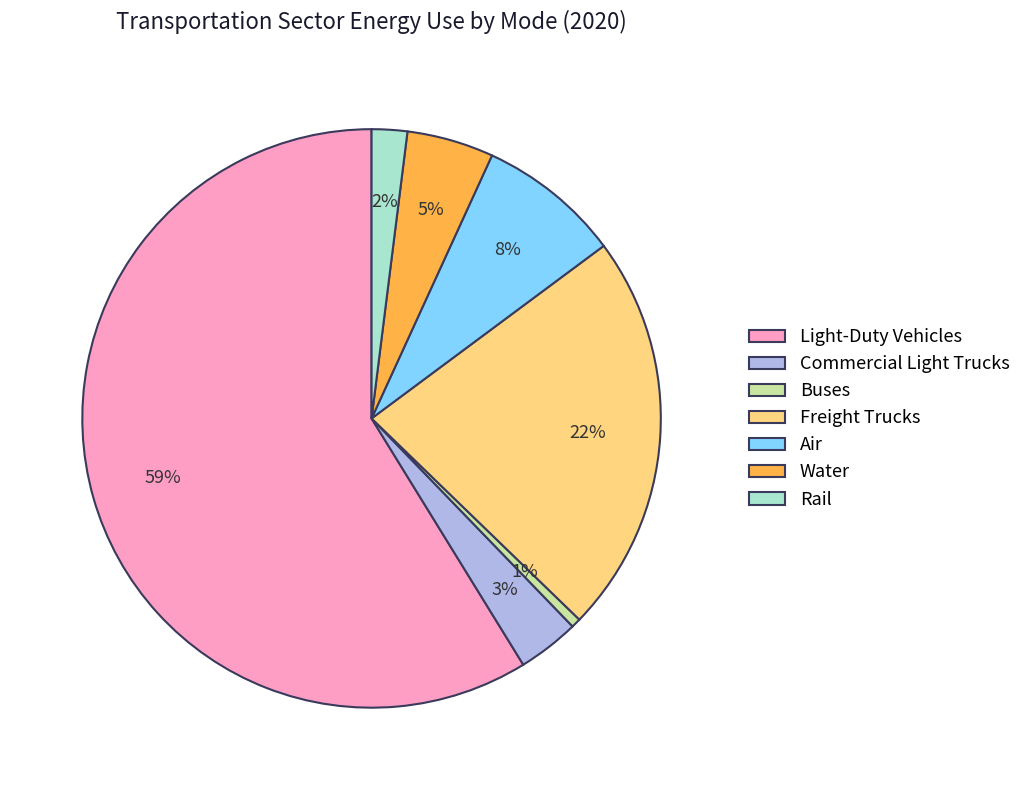

Rank the categories by value from lowest to highest.

Buses, Rail, Commercial Light Trucks, Water, Air, Freight Trucks, Light-Duty Vehicles